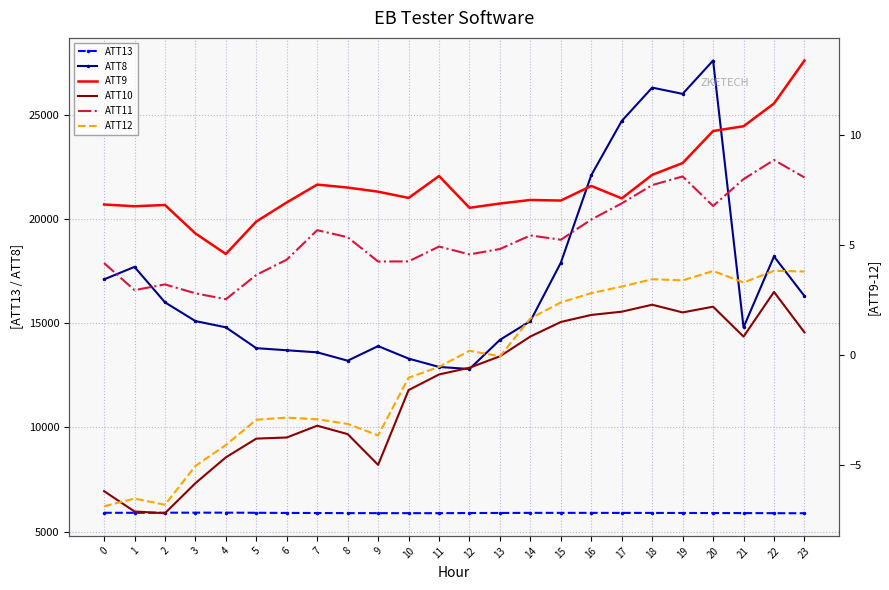

How many series are shown in this chart?

6